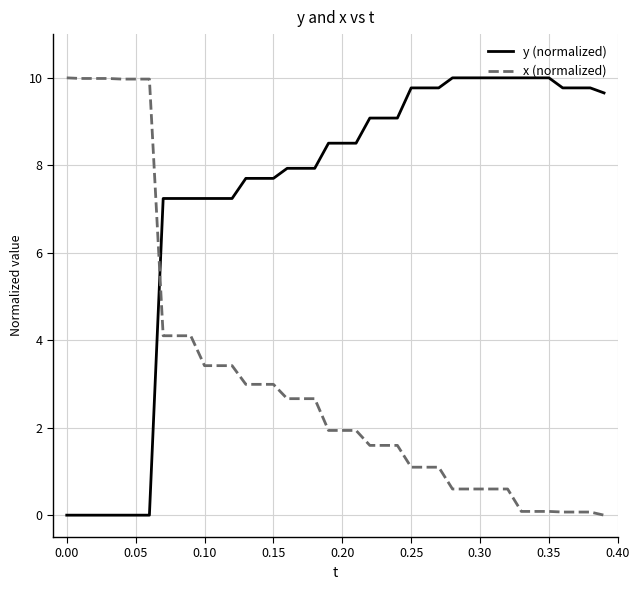

List the series in order of their overall mean, lowest first.

x (normalized), y (normalized)